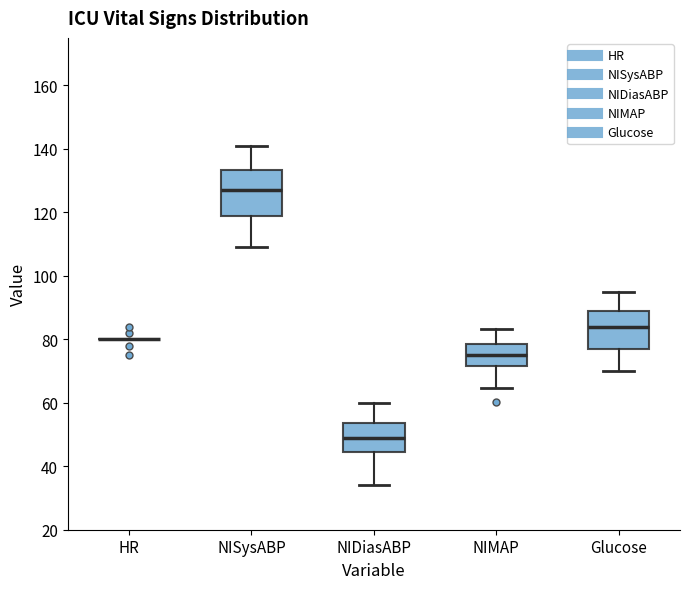

Comparing the boxes themselves (not the whiskers), which one is the tallest?

NISysABP